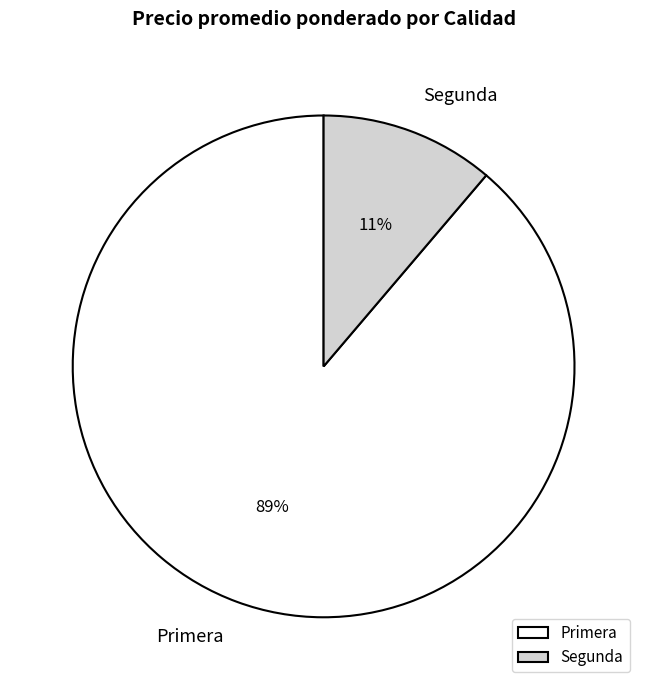

Combined, do Segunda and Primera account for over 50%?

Yes